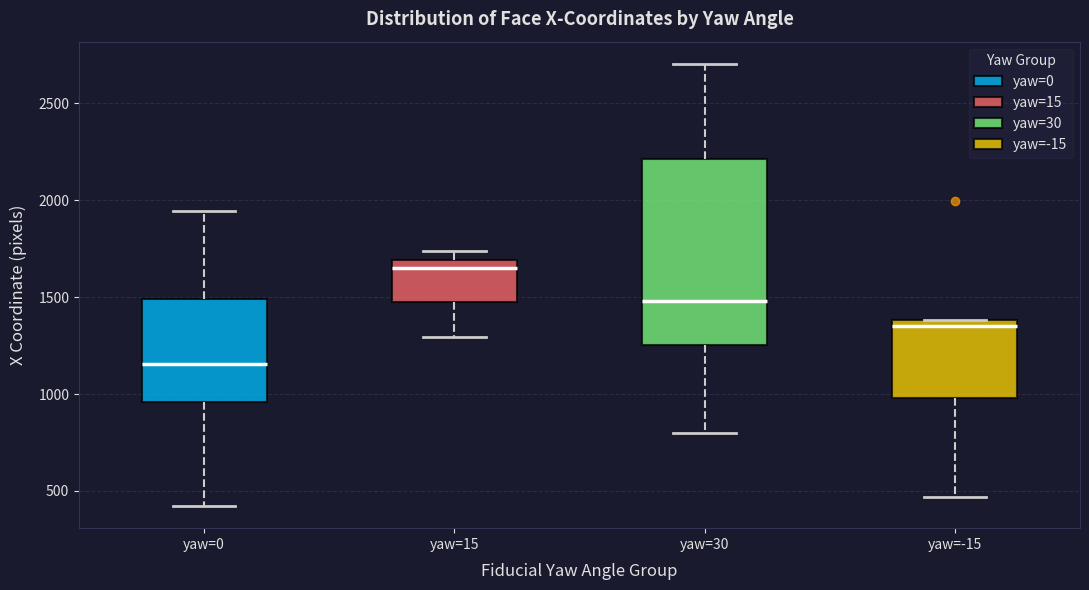

Which box has the lowest median line?

yaw=0